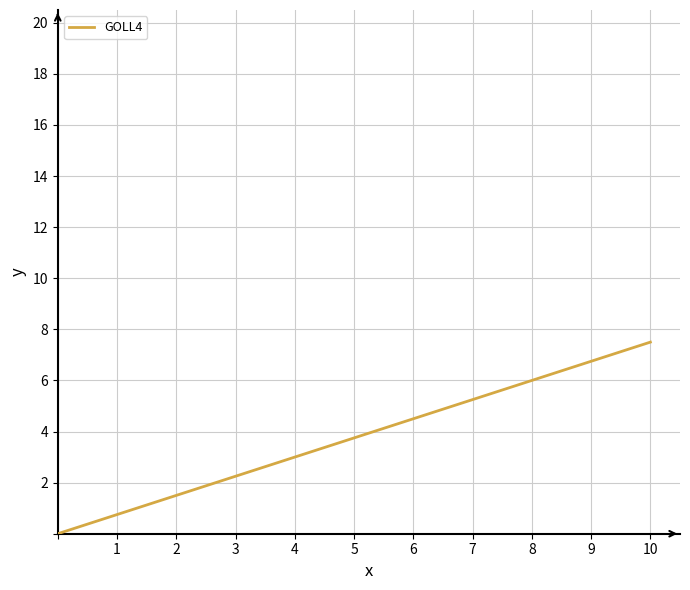

What is the maximum value shown in the chart?

7.5